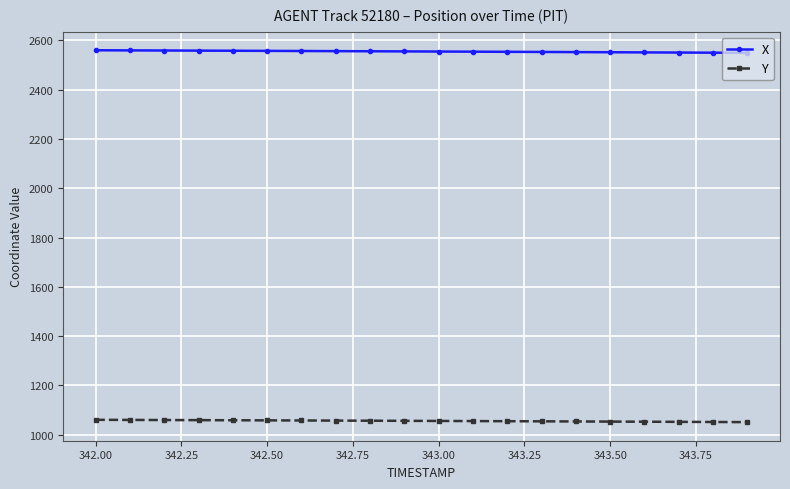

Is this an area chart (filled region under the line)?

No